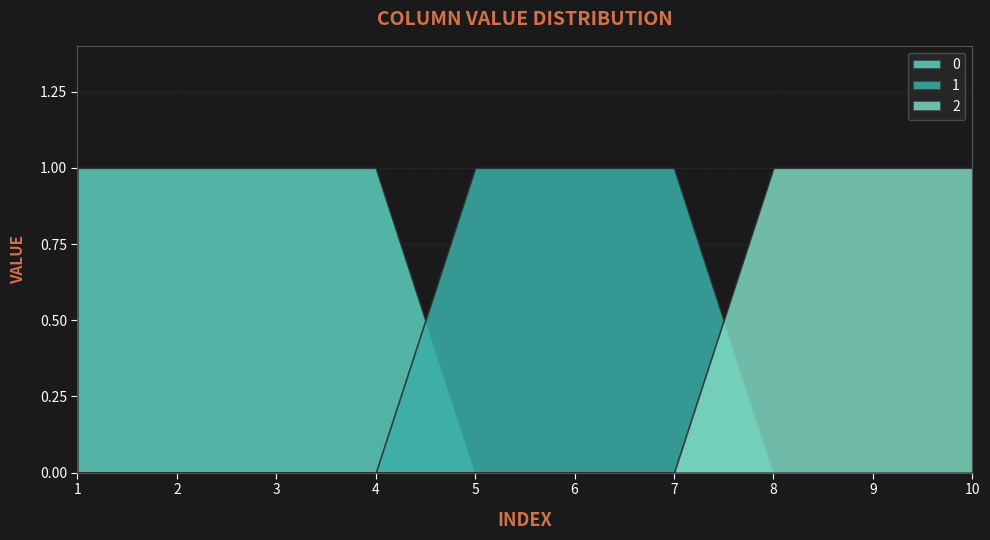

Which label corresponds to the smallest value in the chart?

5